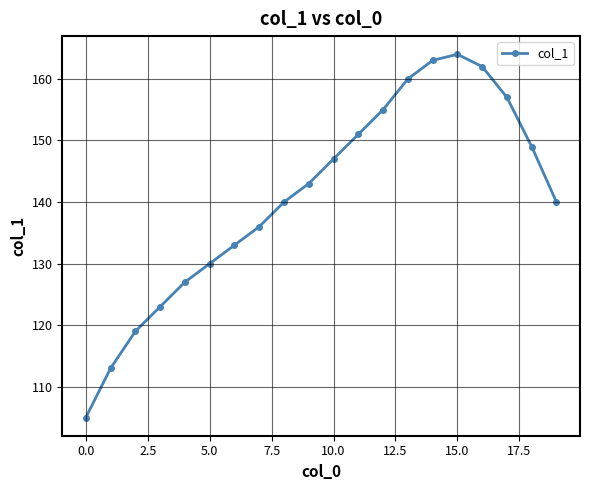

What is the maximum value shown in the chart?

164